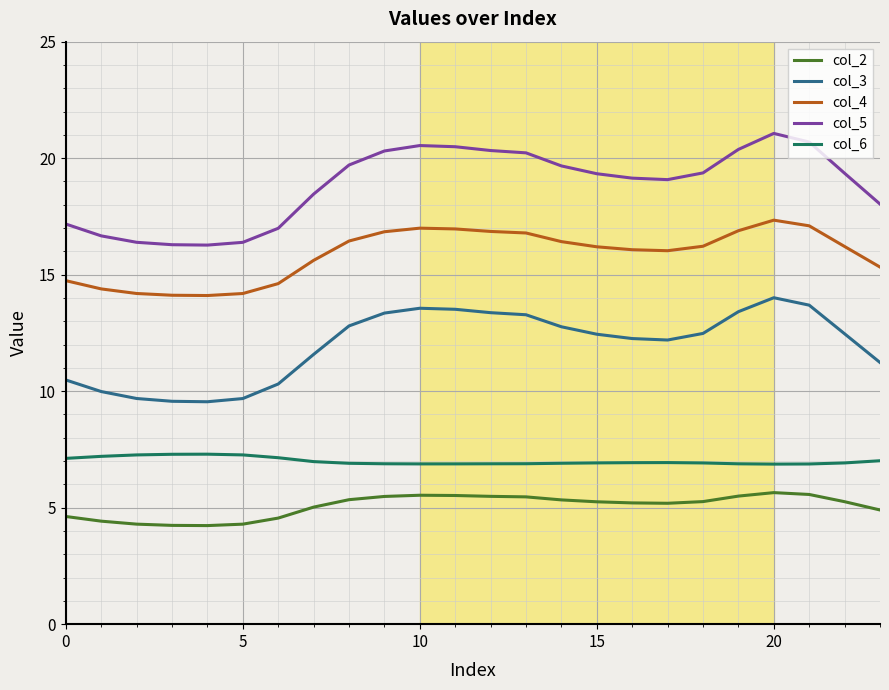

True or false: col_5 and col_3 intersect in this chart.

False